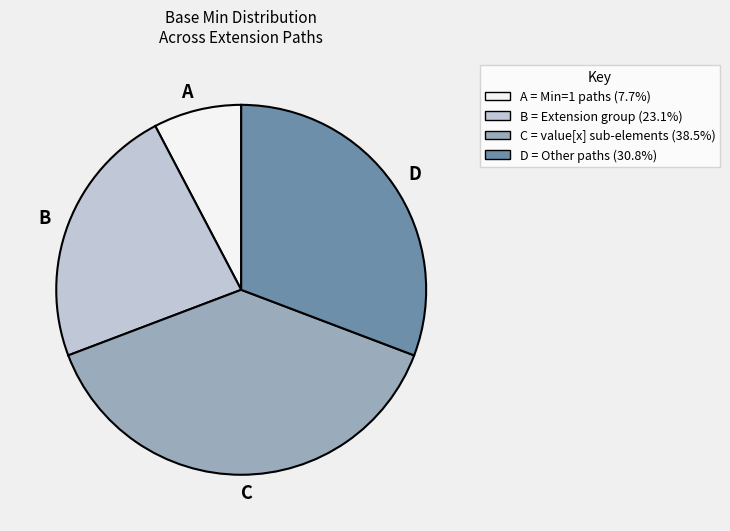

Rank the categories by value from lowest to highest.

A, B, D, C